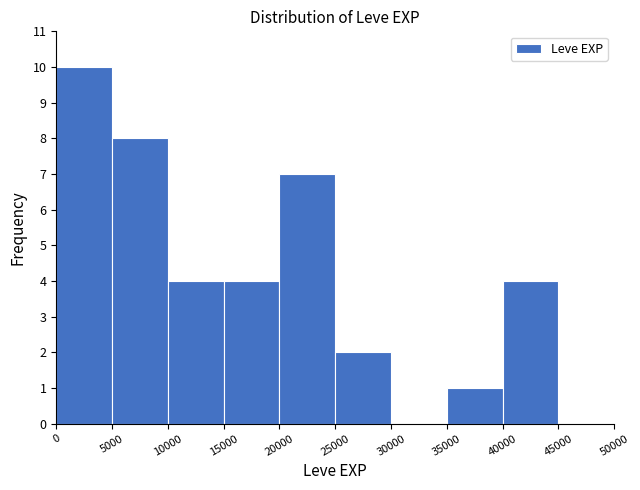

Reading left to right, transcribe this chart: for each bar, give the range it covers on the x-axis and its height. The values are not printed on the chart, so give them approximately, as read against the axis.

0 to 5000: 10
5000 to 10000: 8
10000 to 15000: 4
15000 to 20000: 4
20000 to 25000: 7
25000 to 30000: 2
30000 to 35000: 0
35000 to 40000: 1
40000 to 45000: 4
45000 to 50000: 0